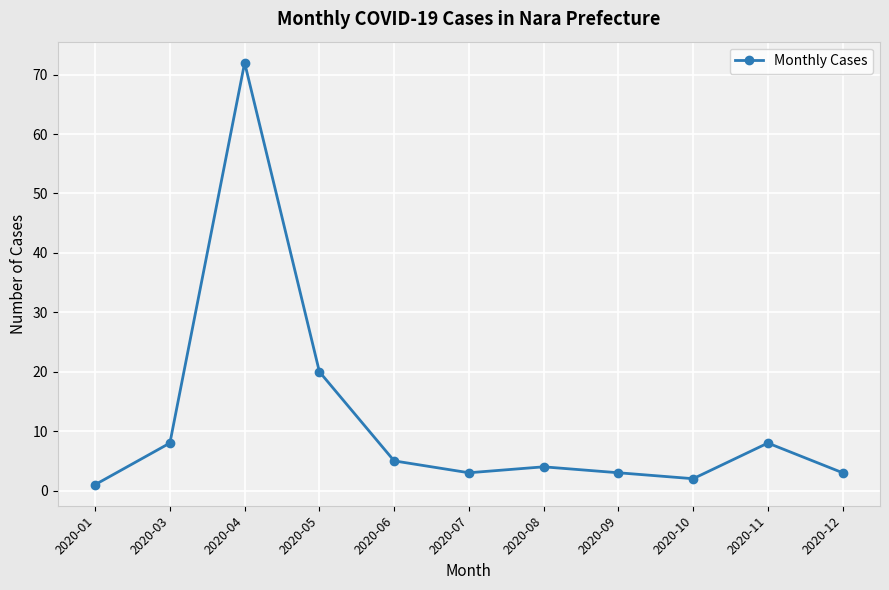

Between 2020-03 and 2020-08, which is larger?

2020-03